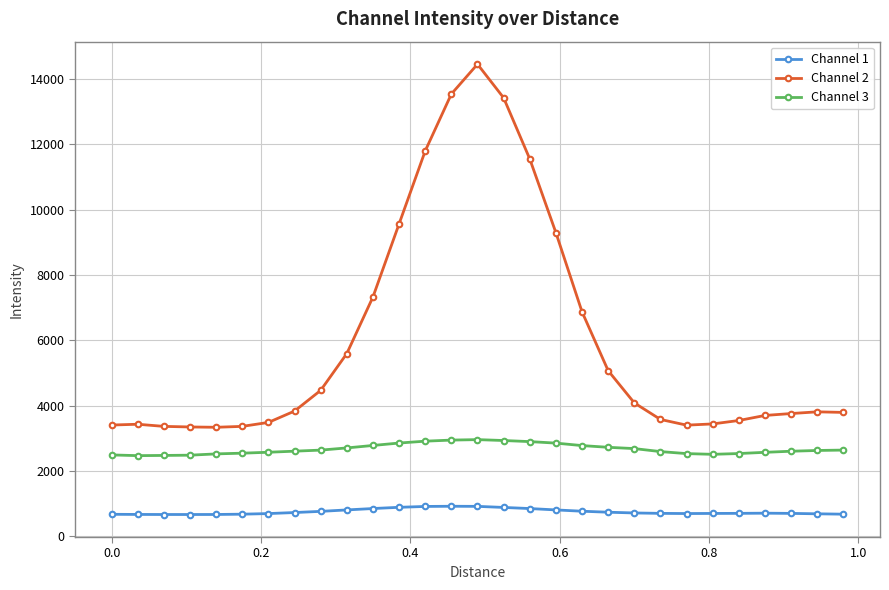

What is the value of the Channel 3 point at the 26th from the left?

2576.5